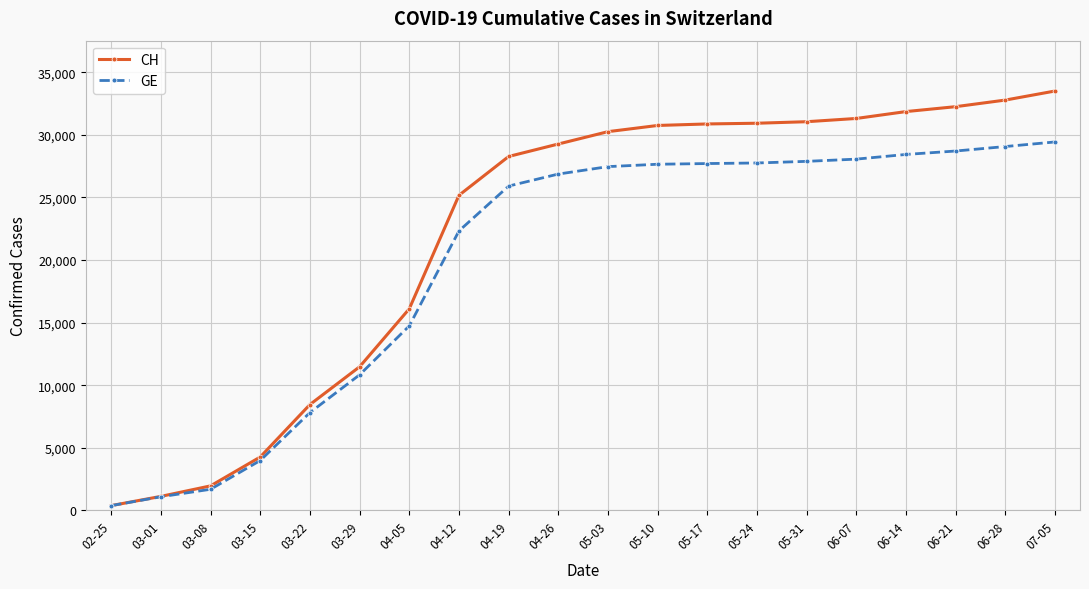

Rank the series by their average value, from lowest to highest.

GE, CH